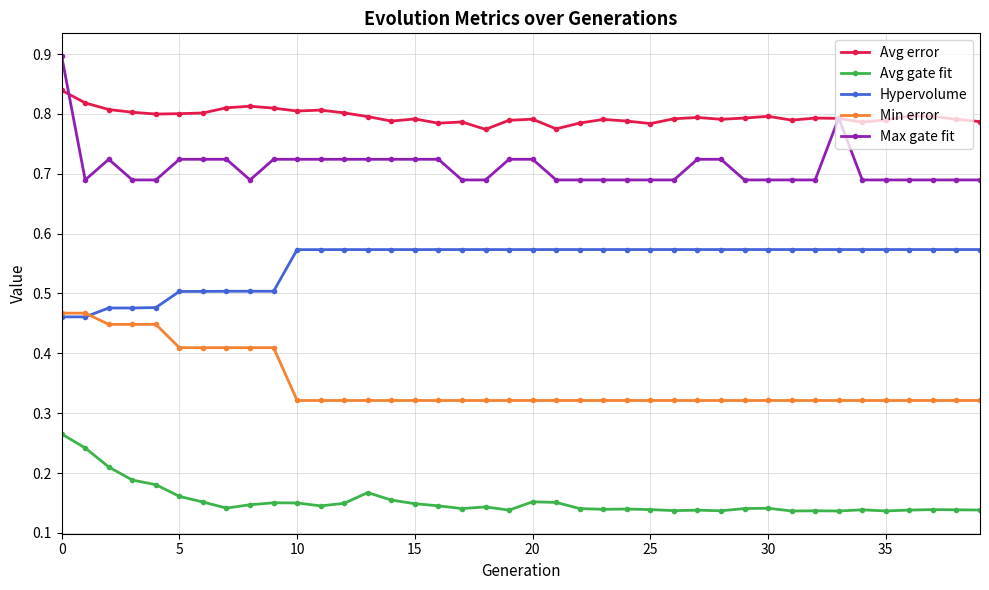

List the series in order of their peak value, highest first.

Max gate fit, Avg error, Hypervolume, Min error, Avg gate fit